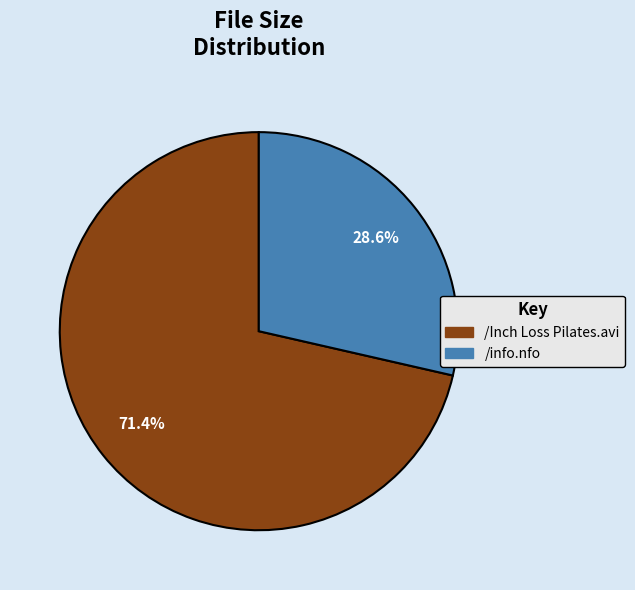

Which category accounts for the majority?

/Inch Loss Pilates.avi